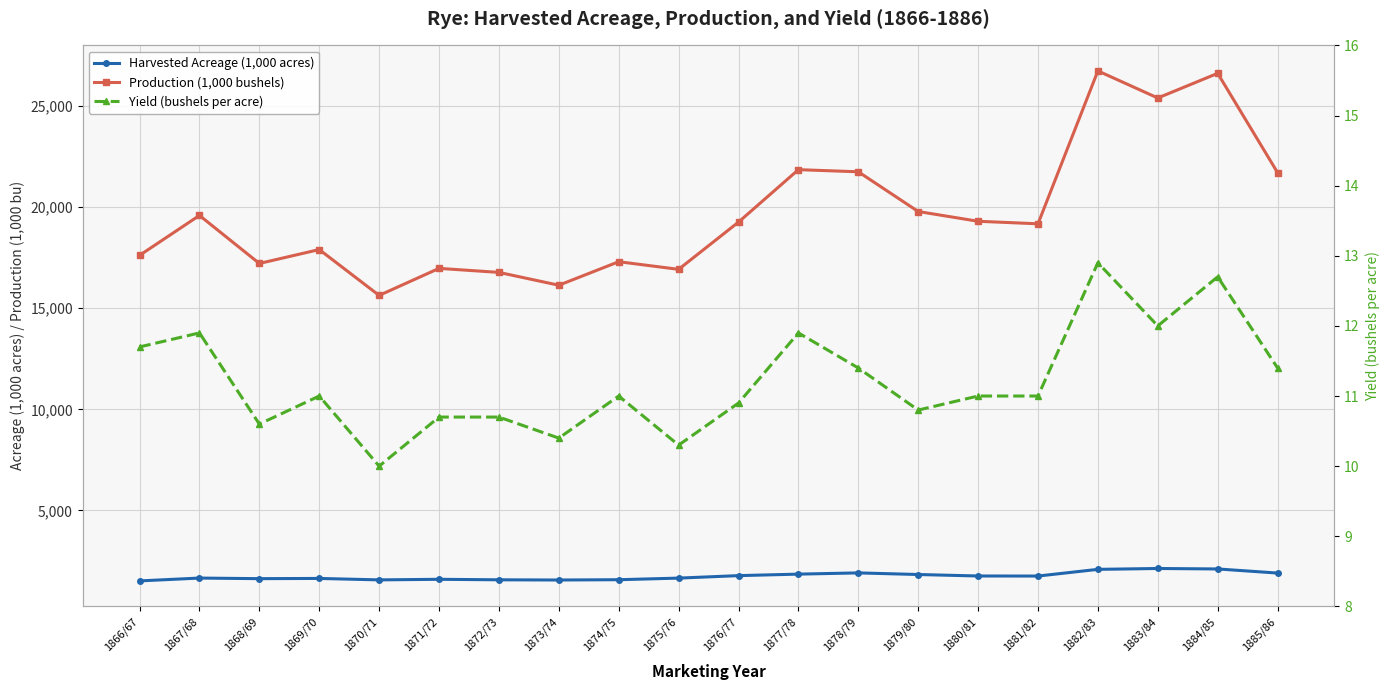

What is the smallest value displayed?

10.0